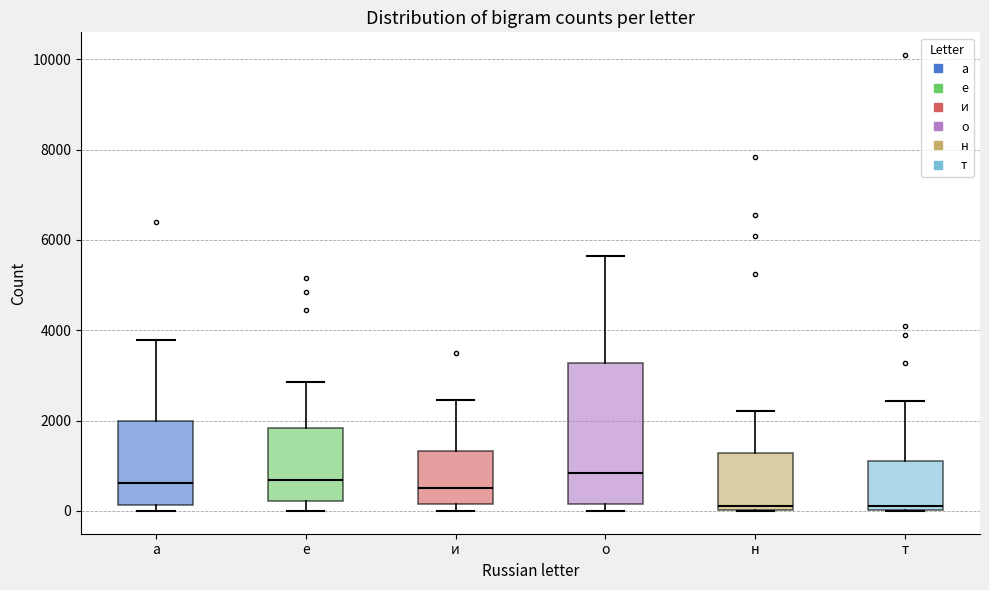

Where is the upper edge of the box for т on the y-axis? The values are not printed on the chart, so give them approximately, as read against the axis.

1200